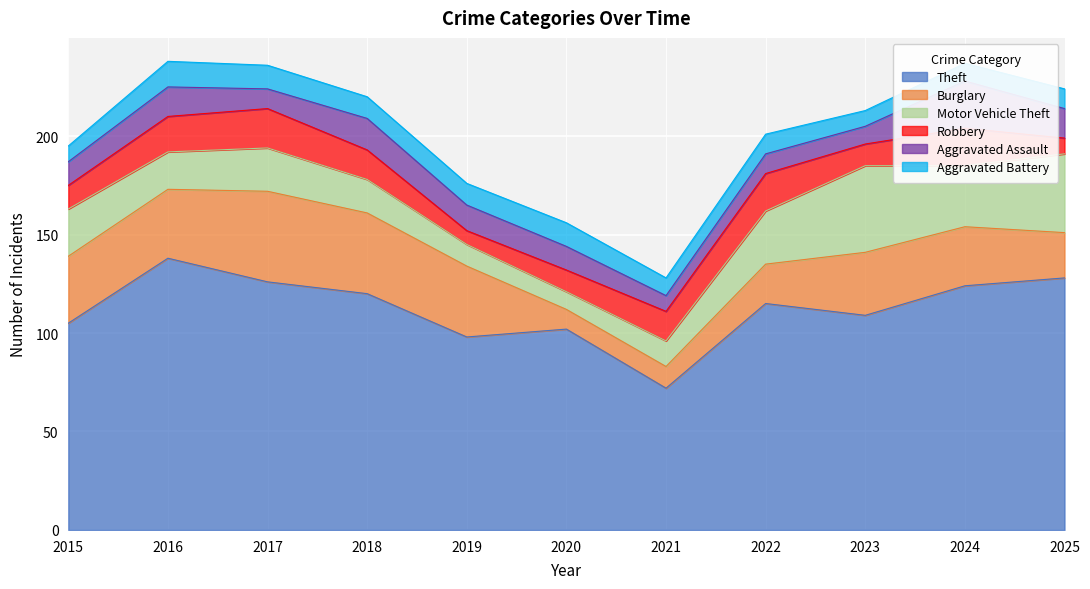

How many values in the Aggravated Assault series exceed 12?

5